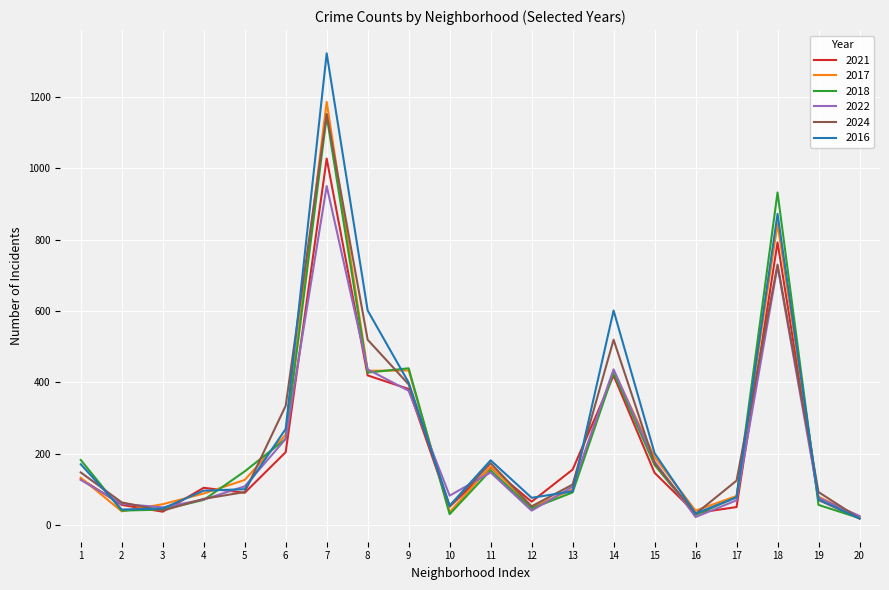

Which series has the largest range (max minus min)?

2016